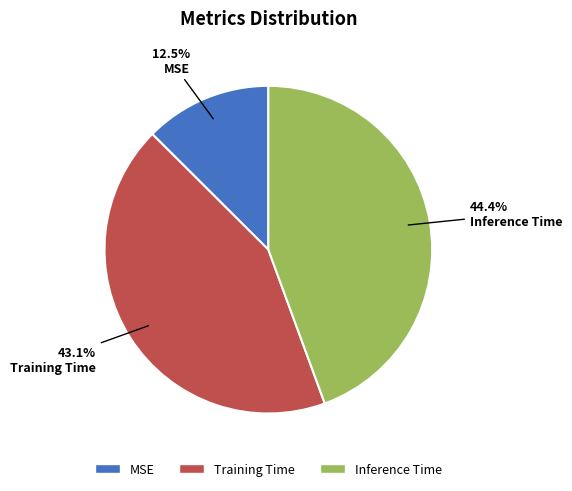

To the nearest percent, what is the difference between the largest and smallest slice percentages?

32%